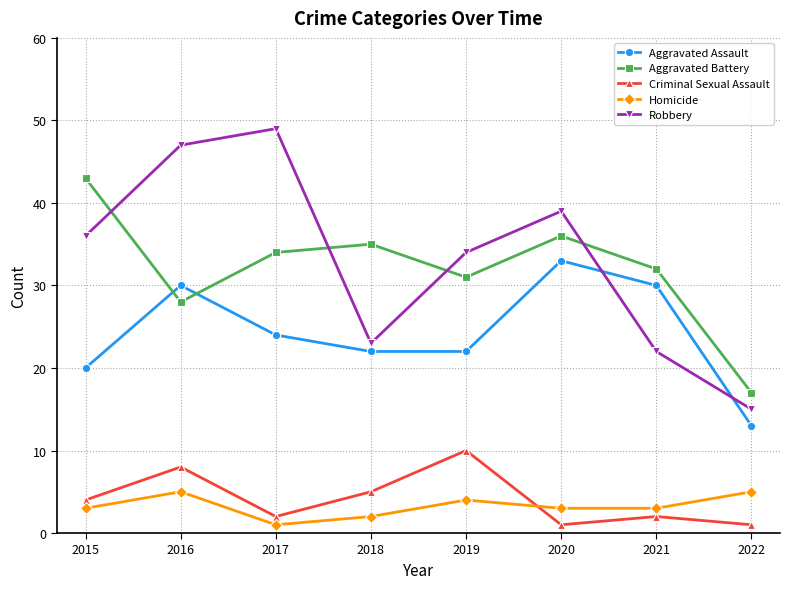

Between 2018 and 2020, which series saw the biggest shift?

Robbery